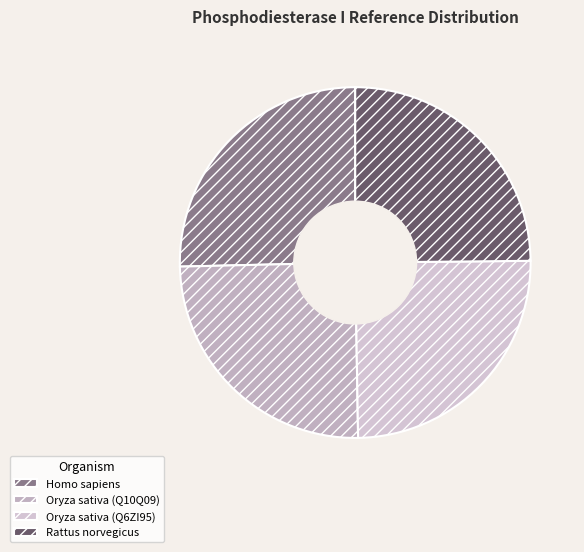

True or false: Homo sapiens accounts for 25% of the total.

True